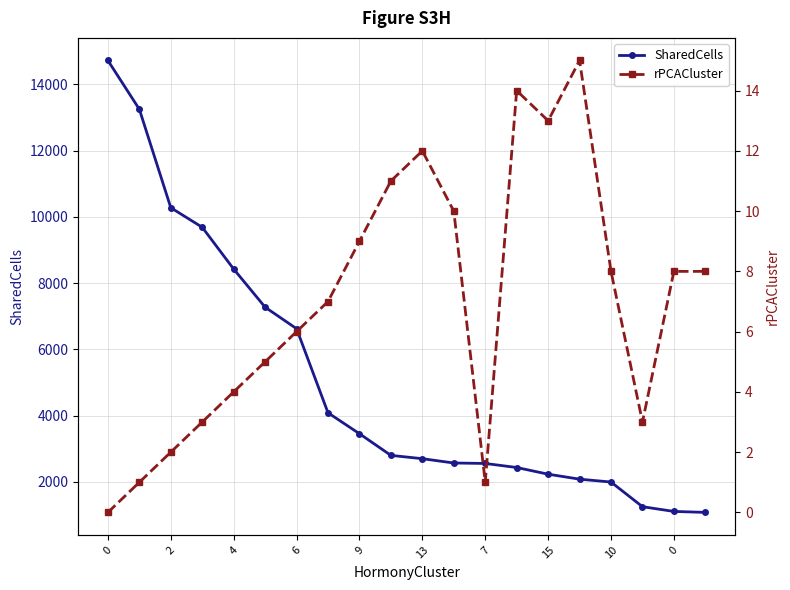

How many series are shown in this chart?

2